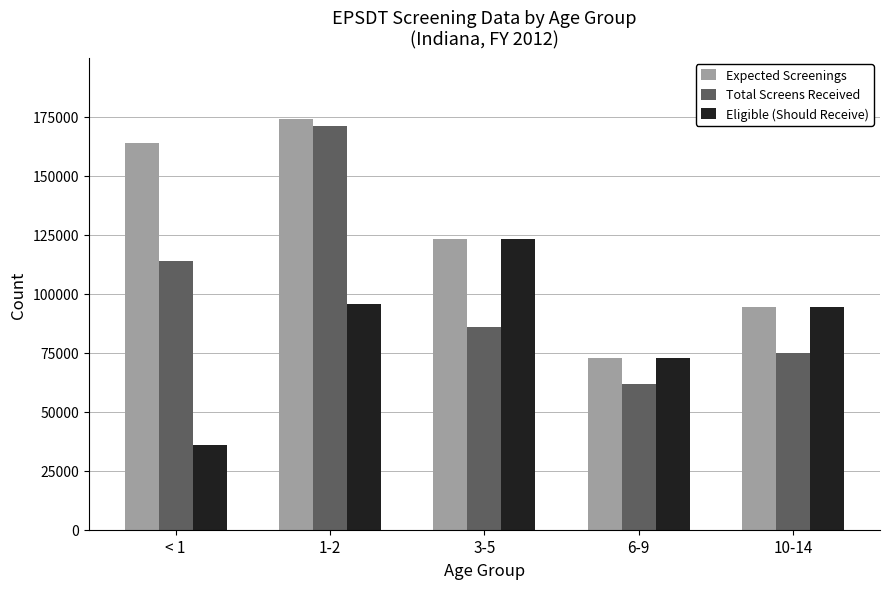

Rank the series by their average value, from lowest to highest.

Eligible (Should Receive), Total Screens Received, Expected Screenings